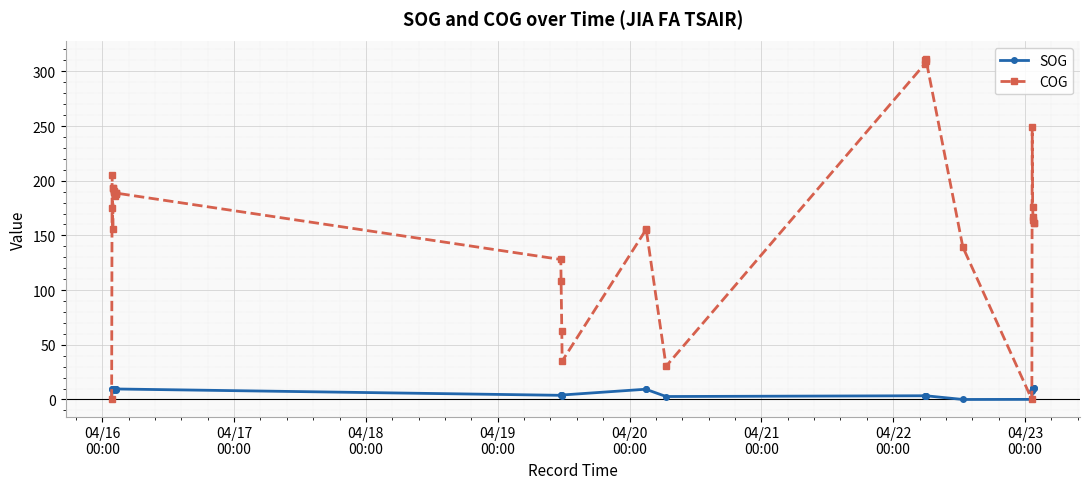

Which series has the widest spread of values?

COG